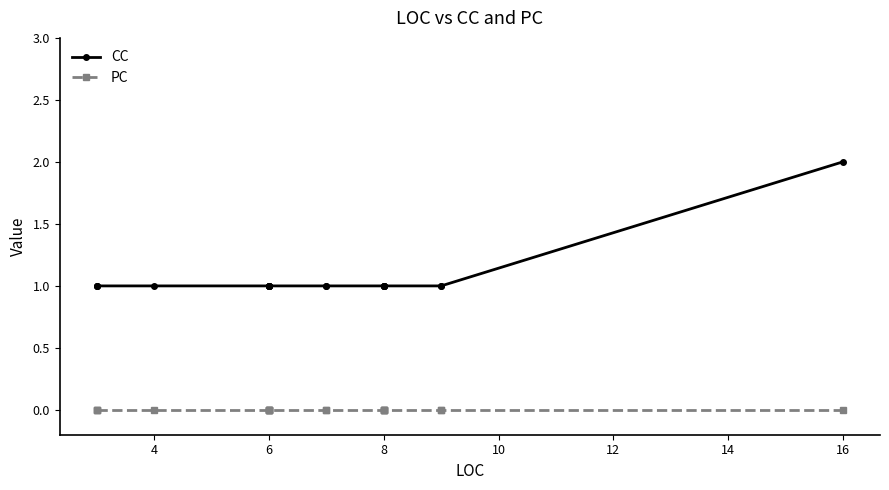

List the series in order of their peak value, highest first.

CC, PC